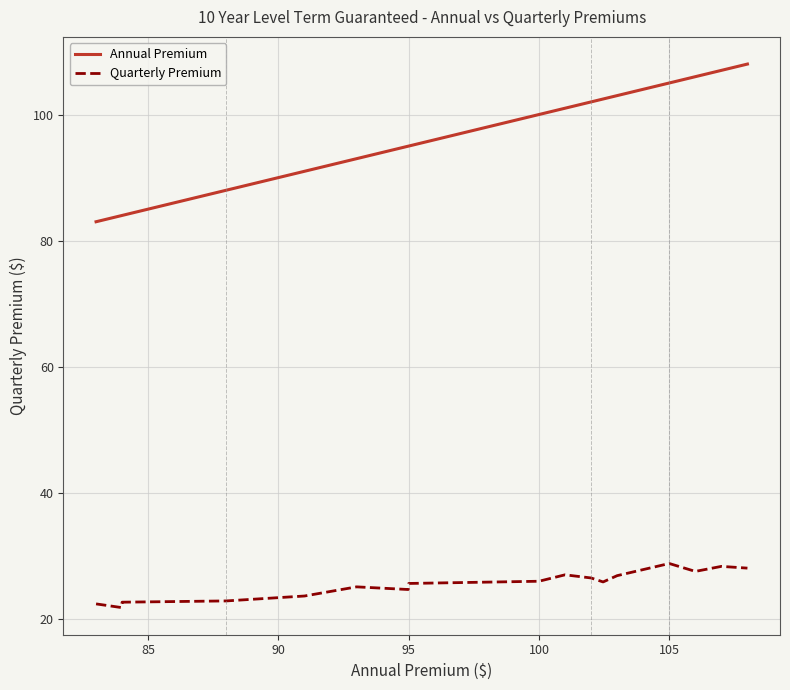

Which series has the largest range (max minus min)?

Annual Premium